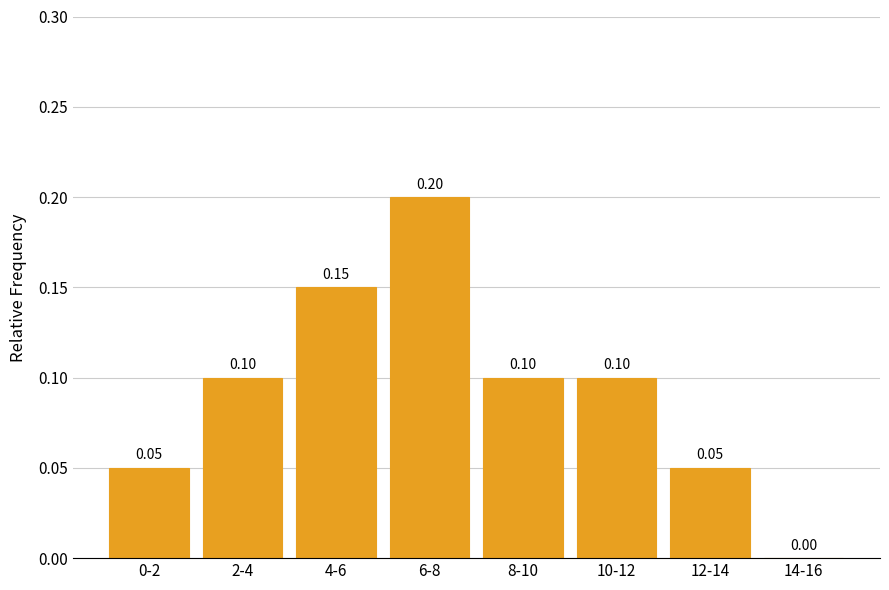

Which has a higher value, 0-2 or 2-4?

2-4